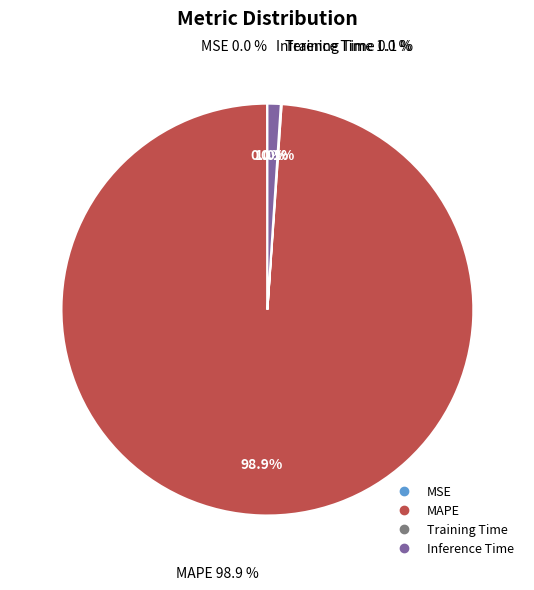

The MSE slice represents 0% of the pie. True or false?

True